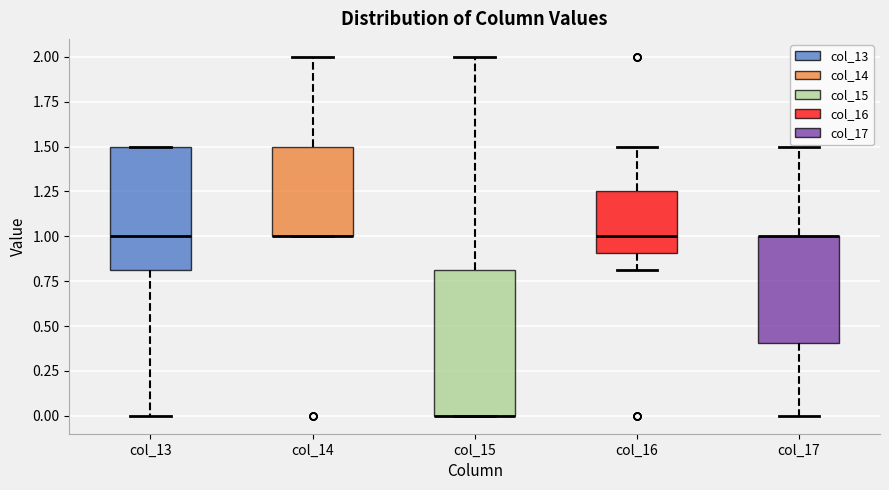

Reading left to right, read every box against the y-axis: the position of its median line, the range the box covers, and the ends of its whiskers. The values are not printed on the chart, so give them approximately, as read against the axis.

col_13: median 1.00, box 0.80 to 1.50, whiskers 0.00 to 1.50
col_14: median 1.00 (drawn on the box's lower edge), box 1.00 to 1.50, whiskers 1.00 to 2.00
col_15: median 0.00 (drawn on the box's lower edge), box 0.00 to 0.80, whiskers 0.00 to 2.00
col_16: median 1.00, box 0.90 to 1.25, whiskers 0.80 to 1.50
col_17: median 1.00 (drawn on the box's upper edge), box 0.40 to 1.00, whiskers 0.00 to 1.50